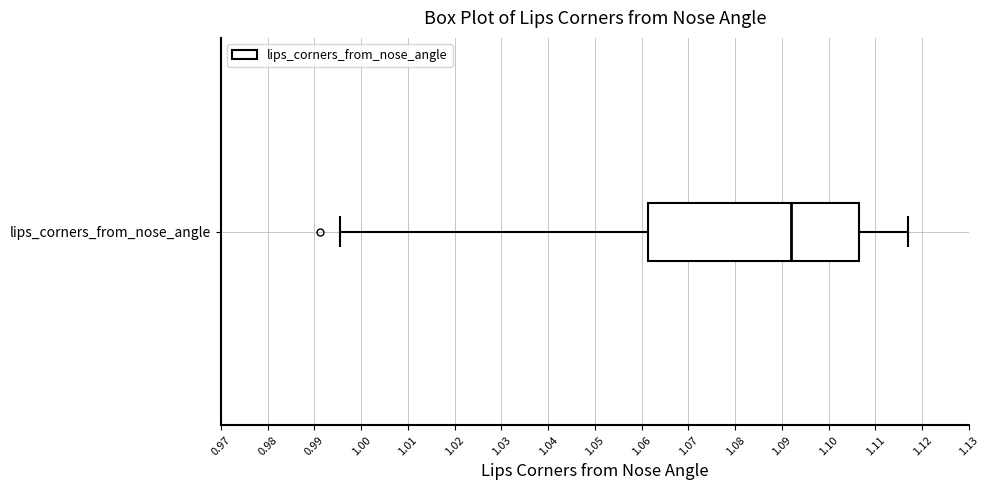

Read this box plot against the x-axis: the position of the median line, the range covered by the box, and the ends of both whiskers. The values are not printed on the chart, so give them approximately, as read against the axis.

median 1.092, box 1.061 to 1.107, whiskers 0.995 to 1.117